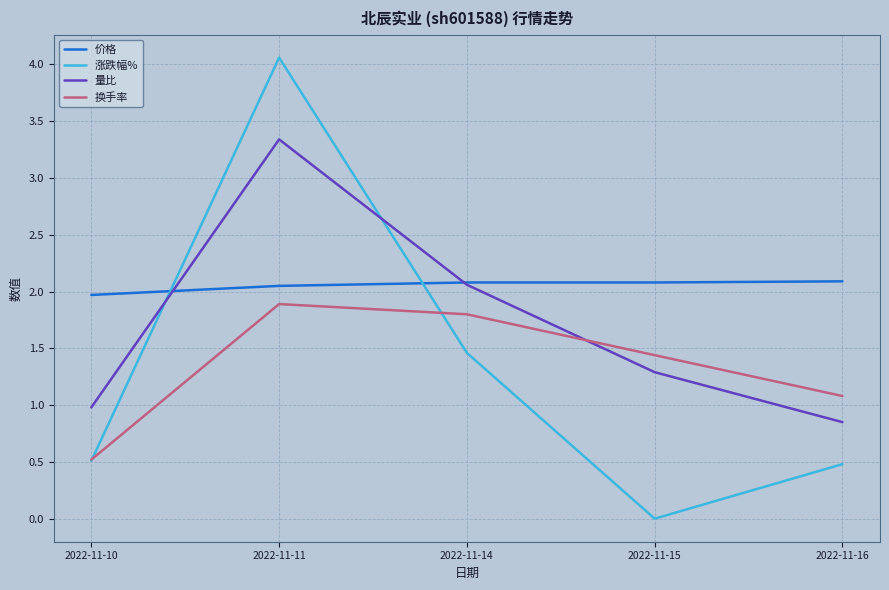

Which series ends up on top after the final intersection of 换手率 and 涨跌幅%?

换手率